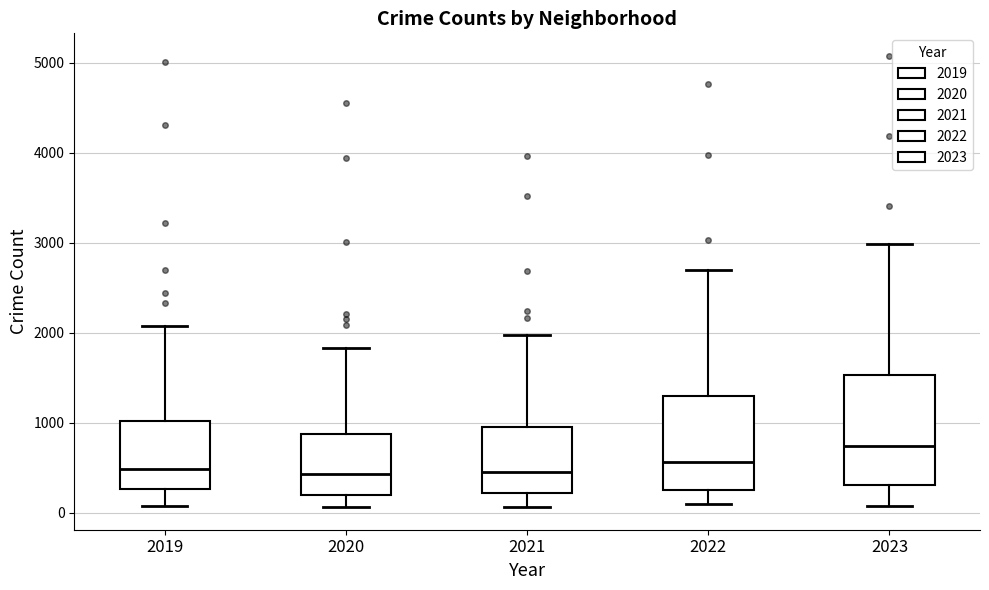

Where is the upper edge of the box at x = 2023 on the y-axis? The values are not printed on the chart, so give them approximately, as read against the axis.

1500